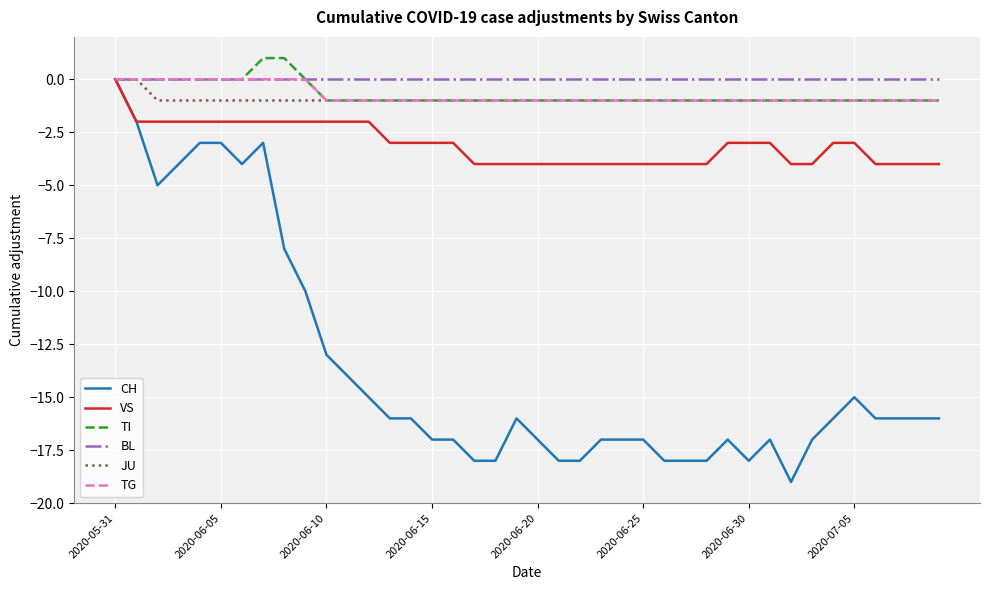

Which series has the widest spread of values?

CH